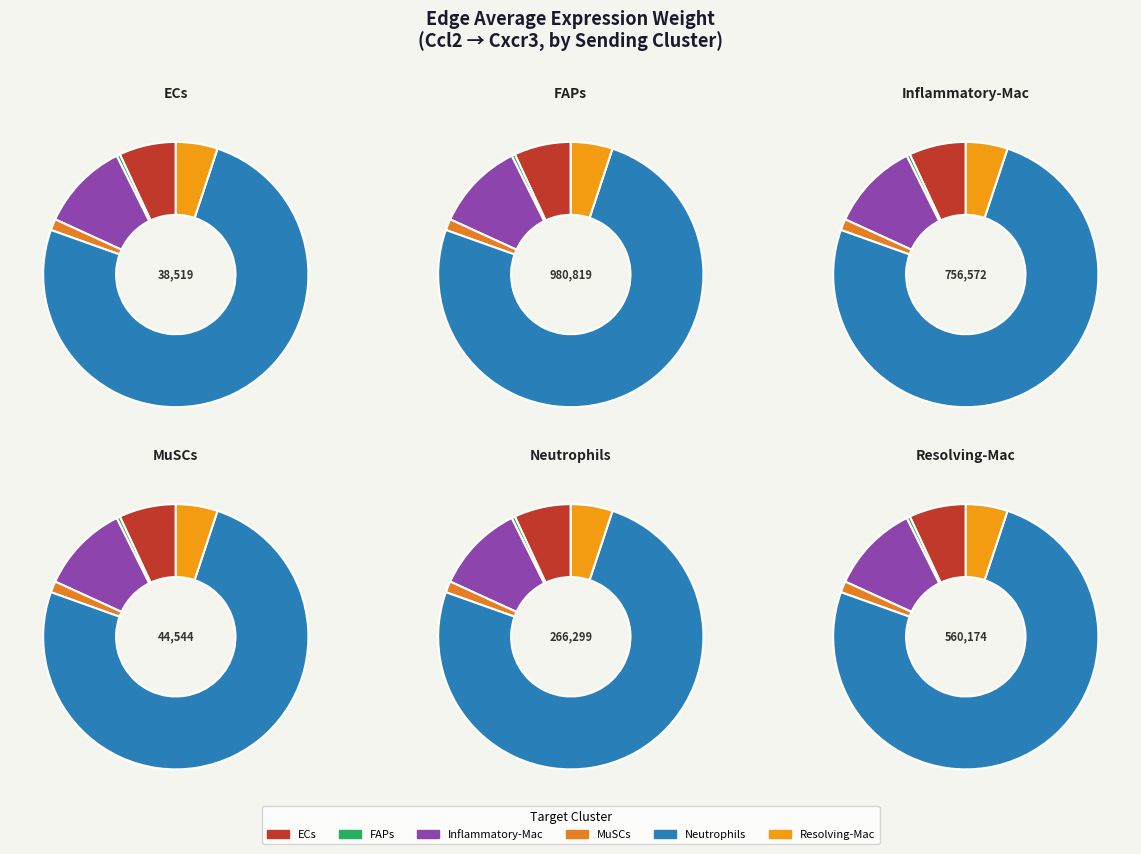

True or false: Resolving-Mac accounts for 28% of the total.

False